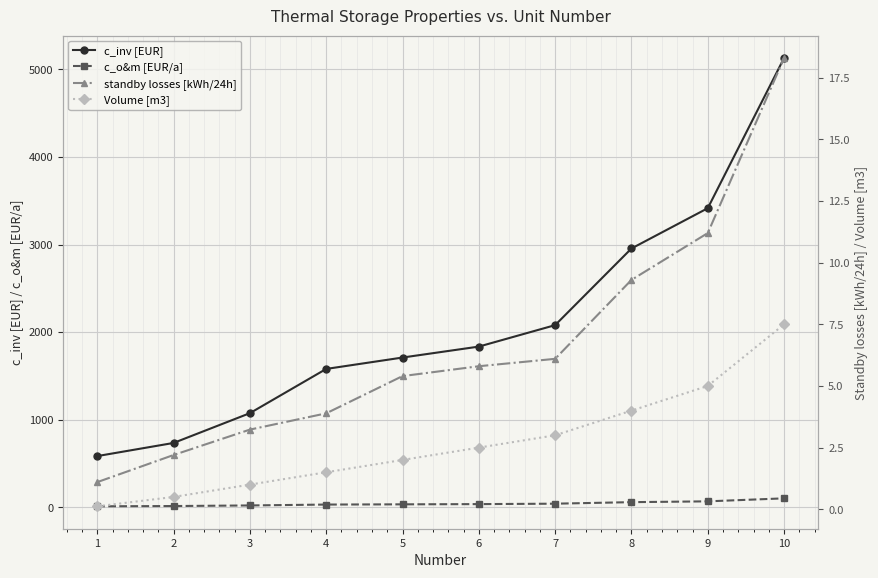

What is the sum of all c_inv [EUR] values?

21100.0